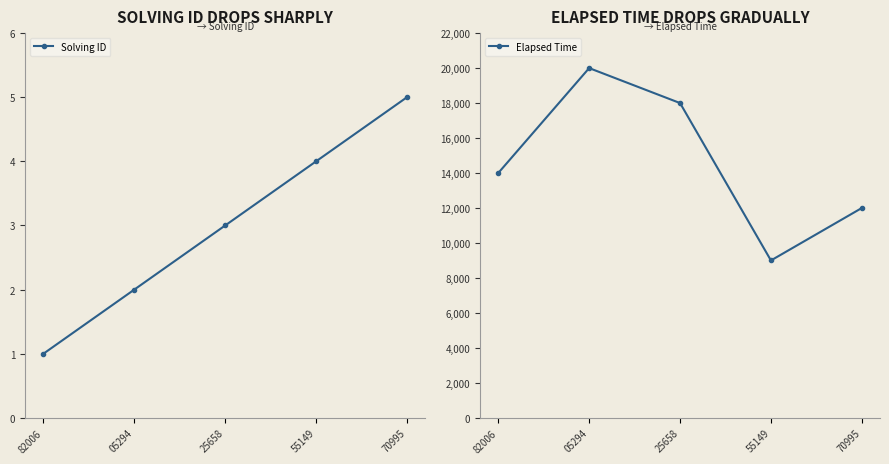

What is the difference between the Elapsed Time values at 70995 and 05294?

8000